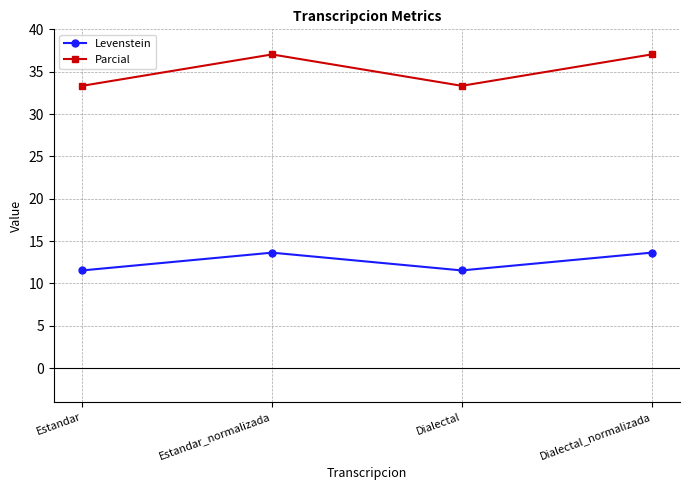

True or false: Parcial and Levenstein intersect in this chart.

False